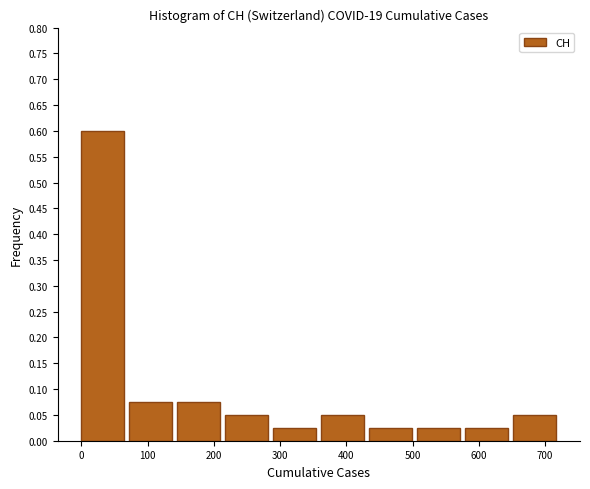

What is the height of the bar covering 290 to 360 on the x-axis? Neither the bar edges nor the heights are printed on the chart, so give them approximately, as read against the axes.

0.025